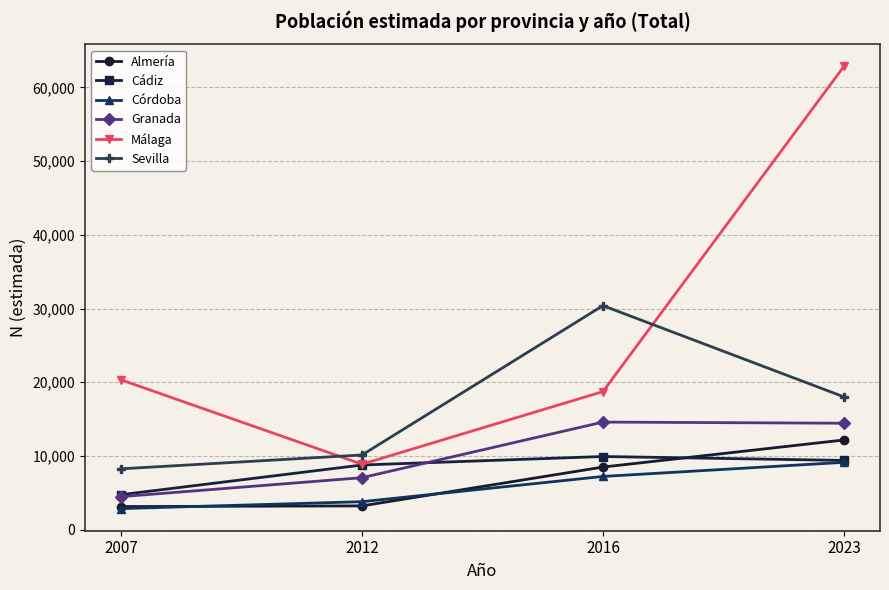

True or false: Sevilla and Almería cross at least once.

False